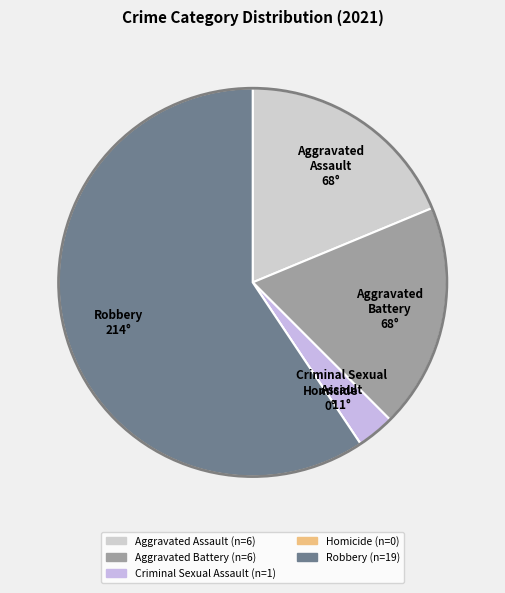

Which category has the biggest portion of the pie?

Robbery